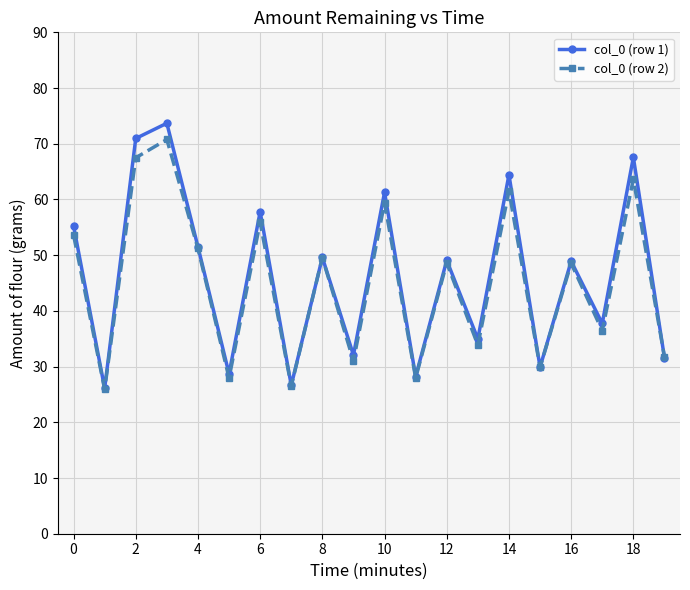

What is the maximum value shown in the chart?

73.7